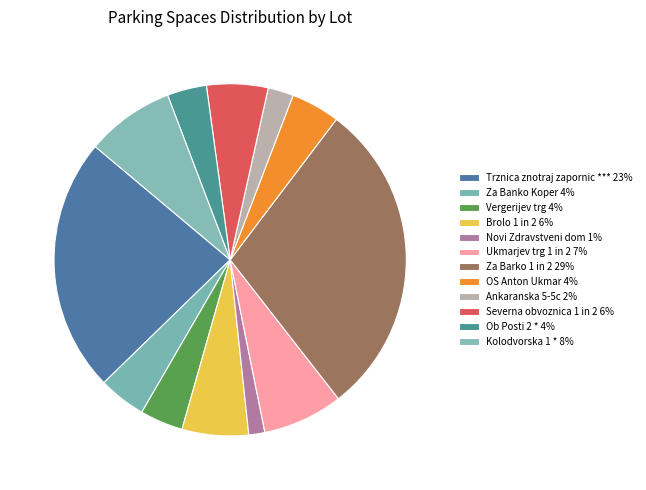

Does Ob Posti 2 * represent more than half of the total?

No